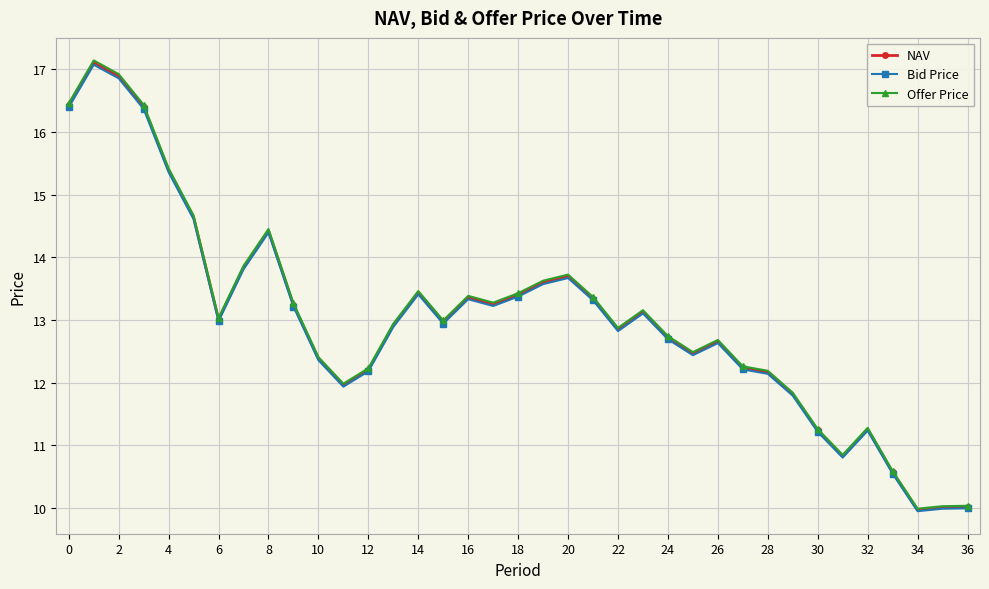

How many lines are shown in the chart?

3